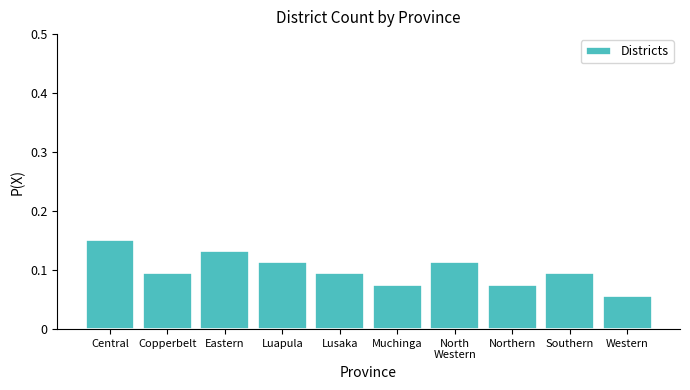

What is the sum of all values?

1.0